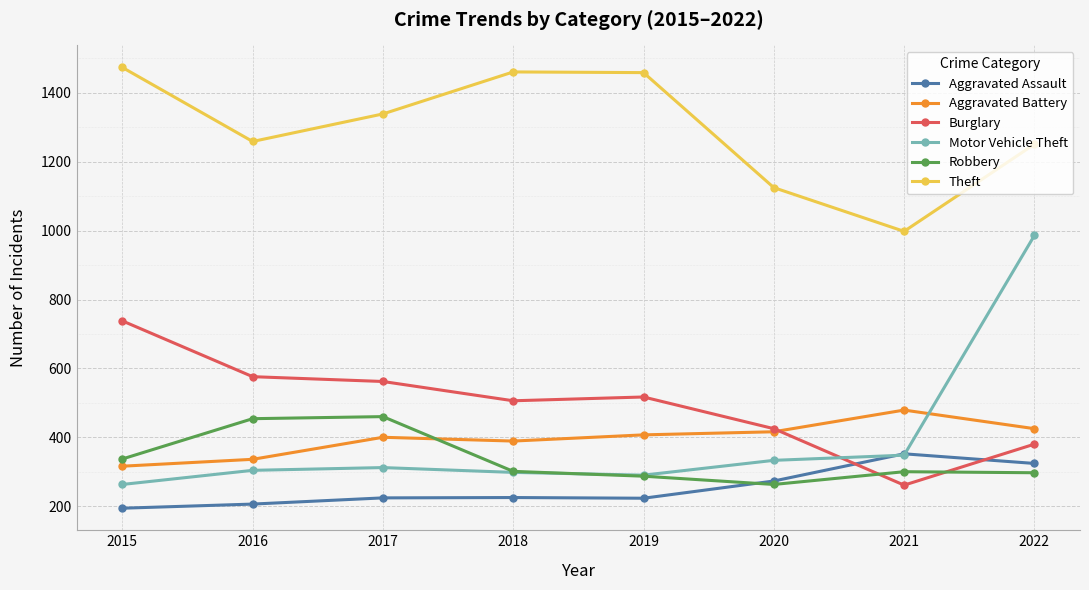

At which category is the sum across all series the highest?

2022